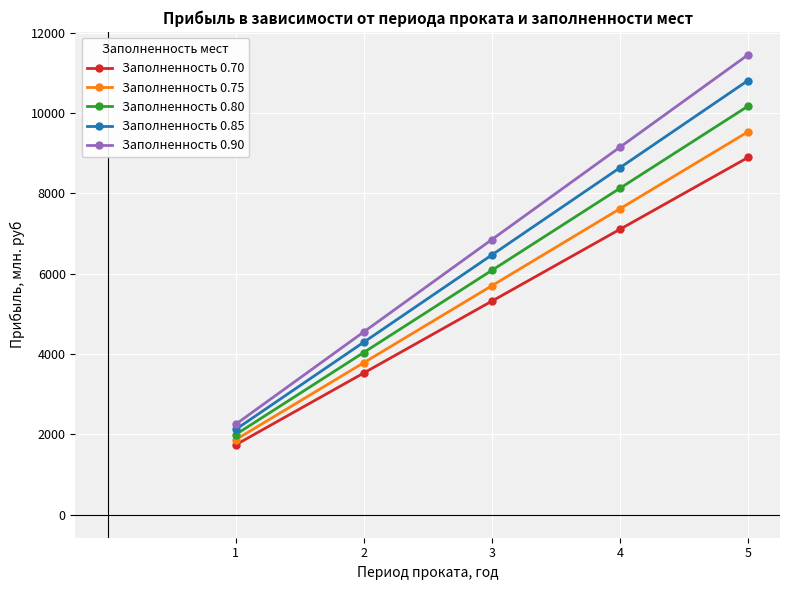

At which category is the sum across all series the highest?

5